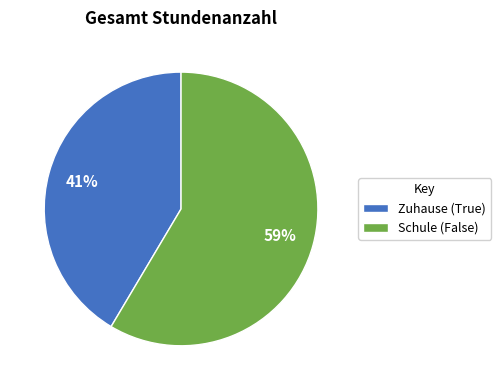

What percentage is the Schule (False) slice, to the nearest percent?

59%